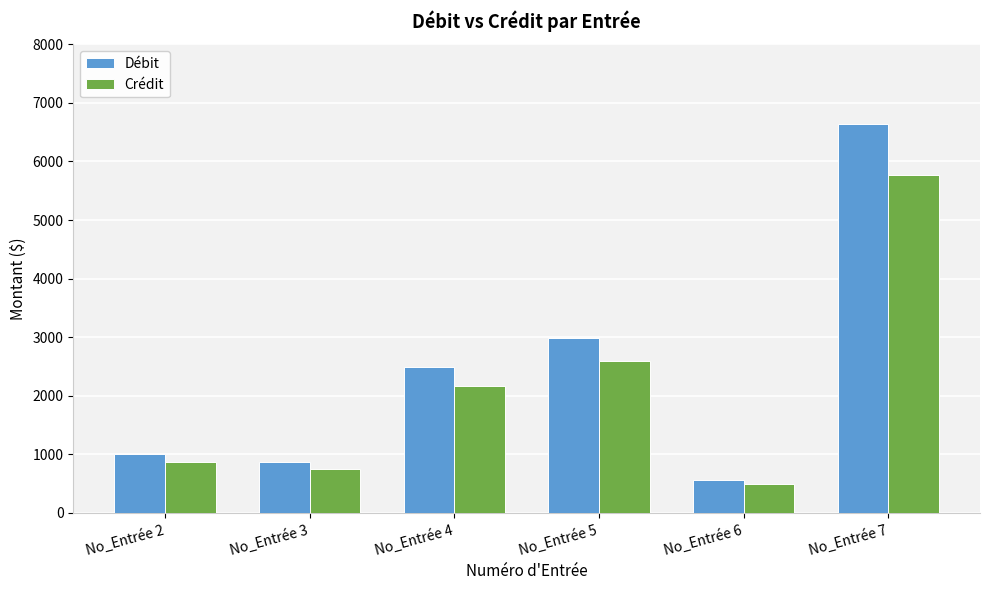

What is the difference between the Débit values at No_Entrée 2 and No_Entrée 3?

136.8